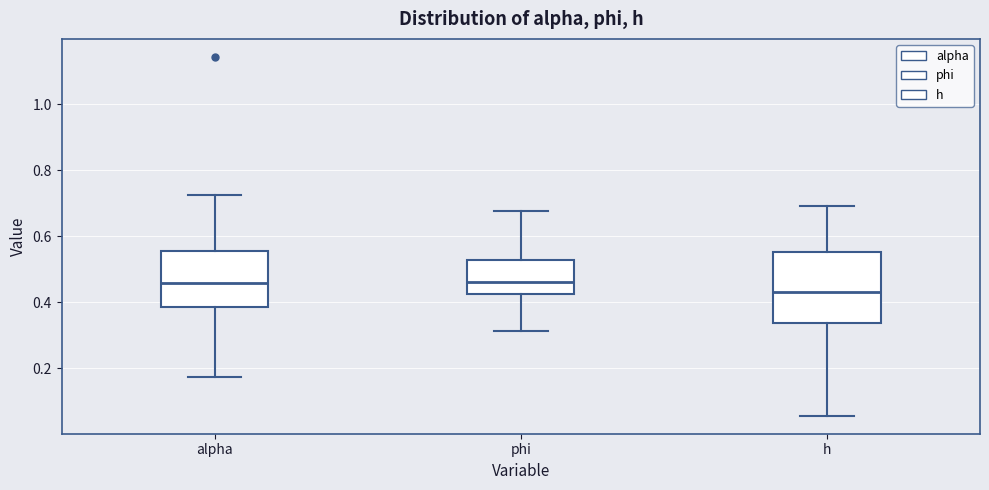

Which box is the tallest, from its lower edge to its upper edge?

h